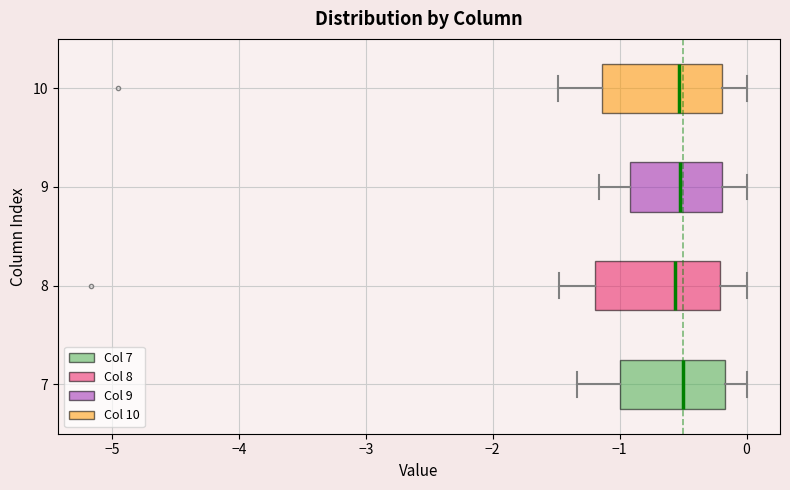

Where is the left edge of the box at y = 8 on the x-axis? The values are not printed on the chart, so give them approximately, as read against the axis.

-1.2